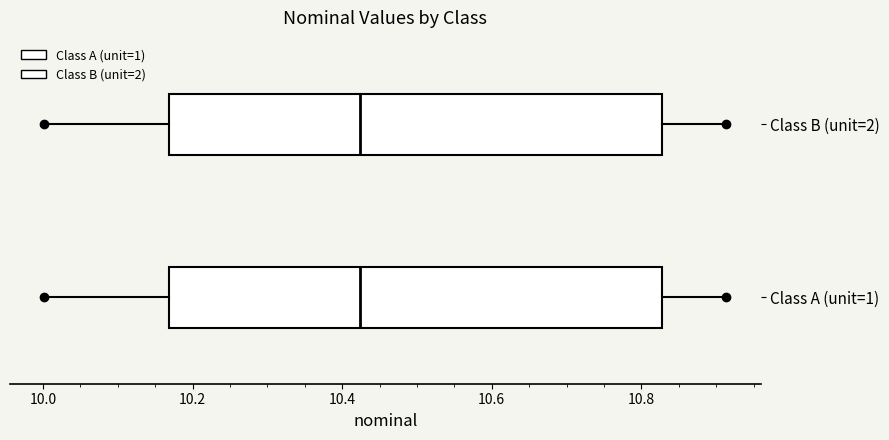

Where does the median line of the box for Class A (unit=1) sit on the x-axis? The values are not printed on the chart, so give them approximately, as read against the axis.

10.42